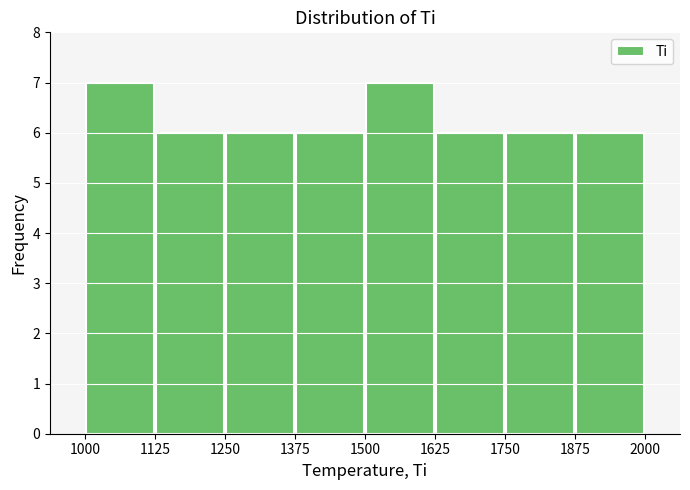

What is the height of the bar covering 1875 to 2000 on the x-axis? The values are not printed on the chart, so give them approximately, as read against the axis.

6